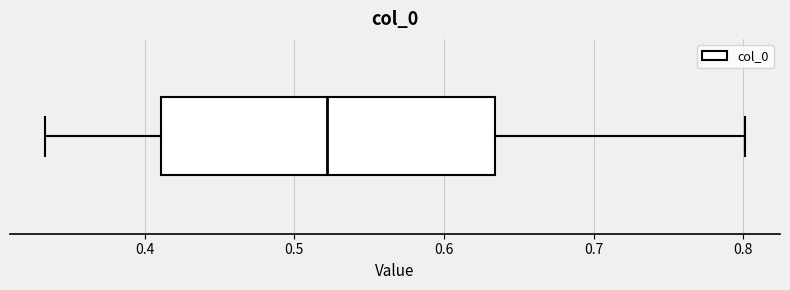

Where does the right whisker of the box end on the x-axis? The values are not printed on the chart, so give them approximately, as read against the axis.

0.80